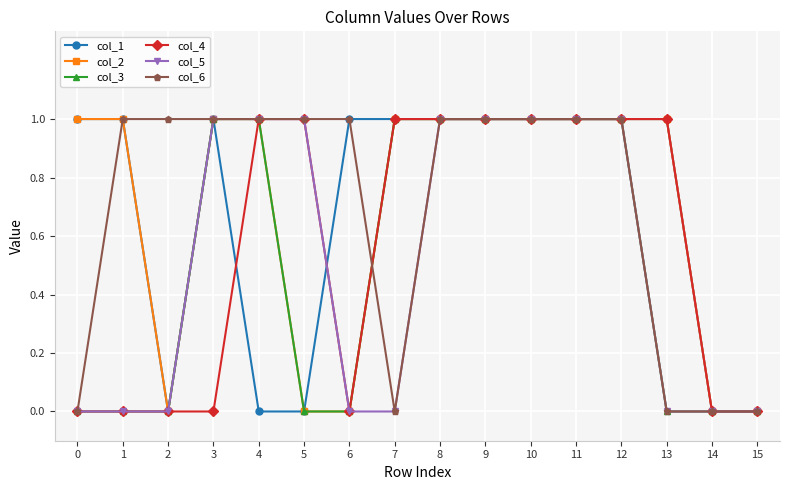

What is the value of the col_4 point at the 13th from the left?

1